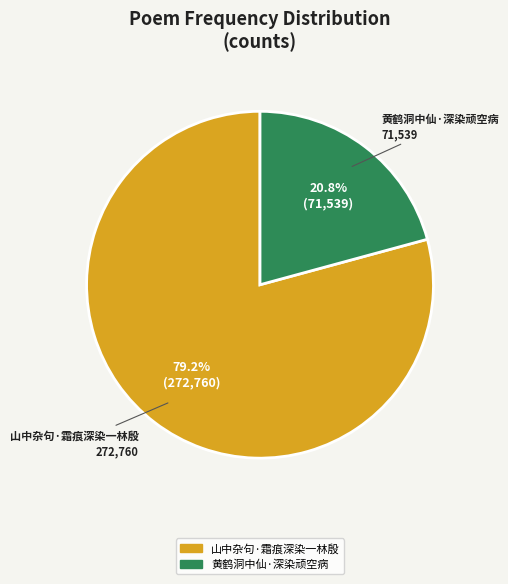

To the nearest percent, what is the average slice percentage?

50%